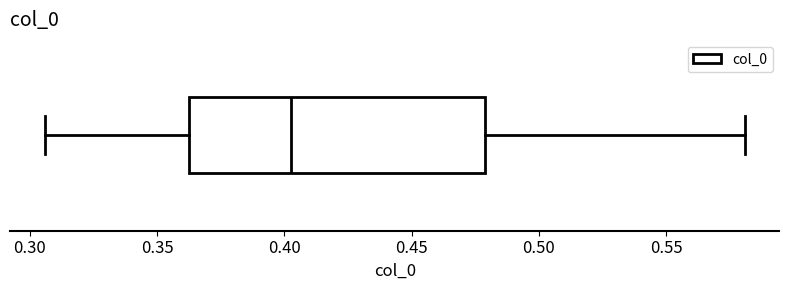

Where is the right edge of the box on the x-axis? The values are not printed on the chart, so give them approximately, as read against the axis.

0.480